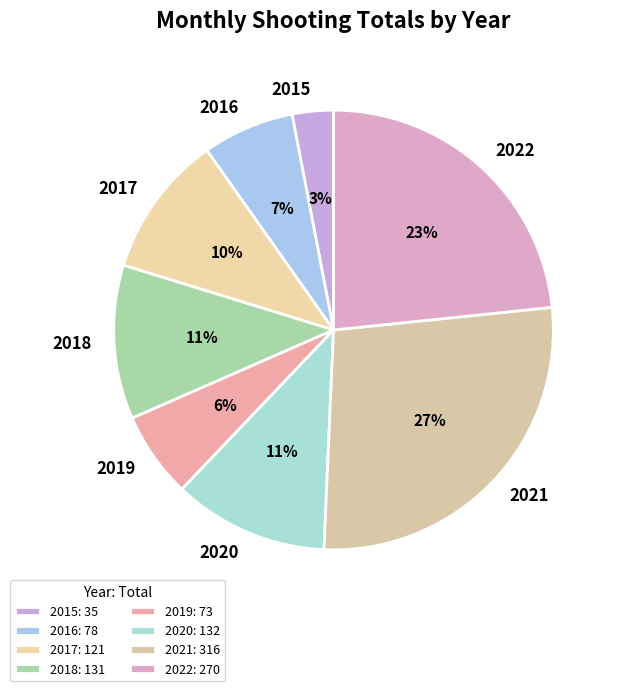

Does 2016 represent more than half of the total?

No